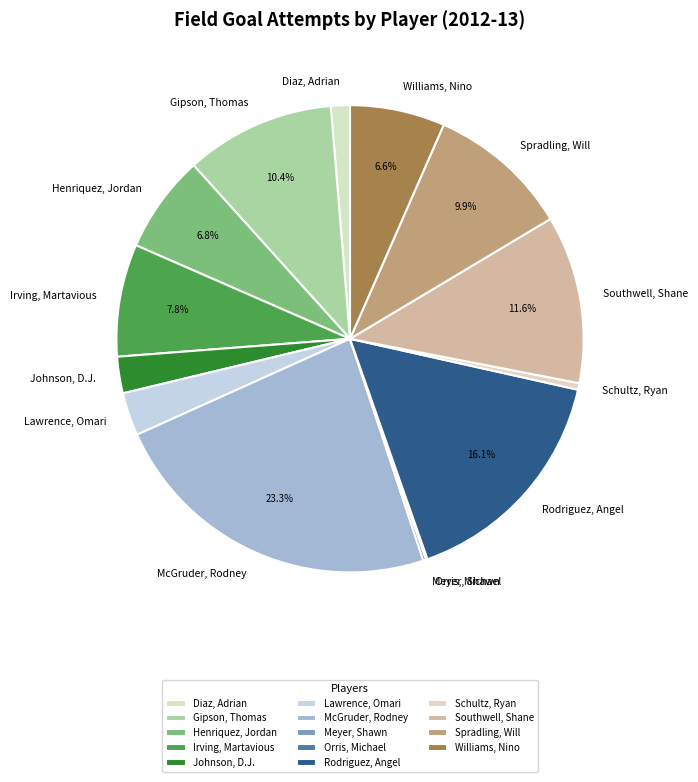

Does Spradling, Will account for over 50% of the chart?

No